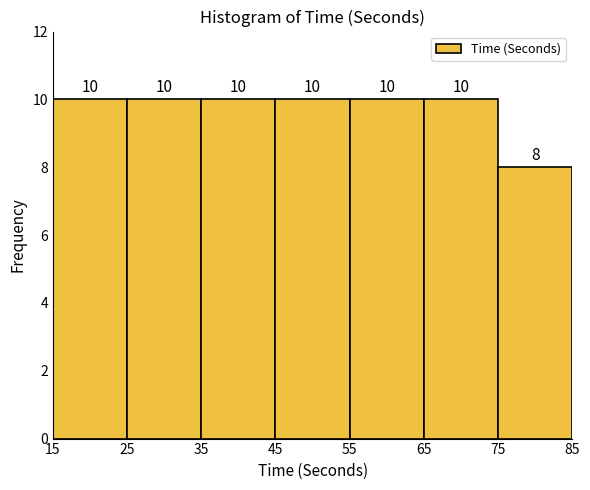

How tall is the bar that spans 35 to 45 on the x-axis?

10